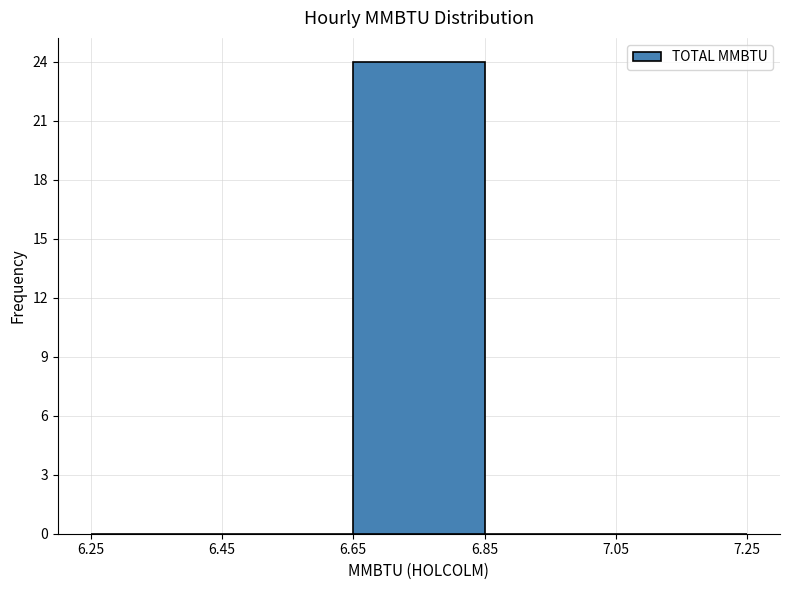

How tall is the bar that spans 6.65 to 6.85 on the x-axis? The values are not printed on the chart, so give them approximately, as read against the axis.

24